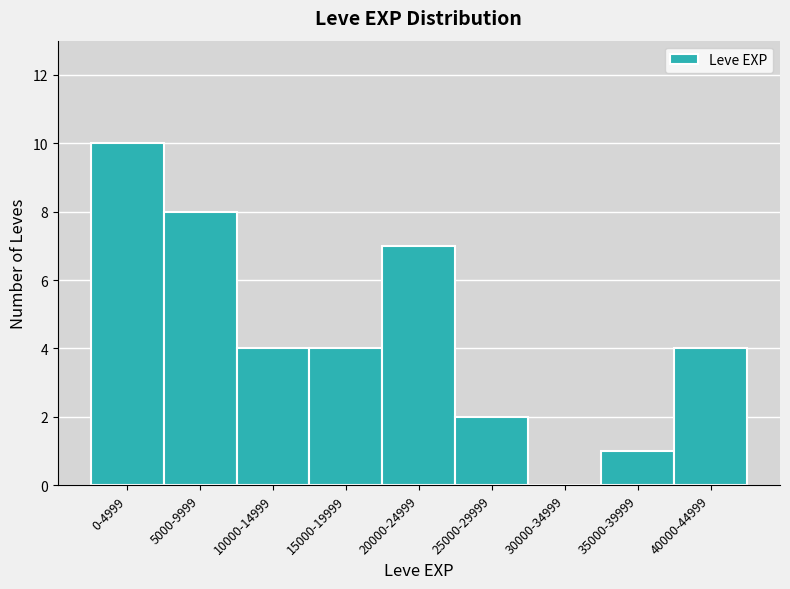

Reading right to left, what are all the values shown in this chart?

40000-44999=4	35000-39999=1	30000-34999=0	25000-29999=2	20000-24999=7	15000-19999=4	10000-14999=4	5000-9999=8	0-4999=10